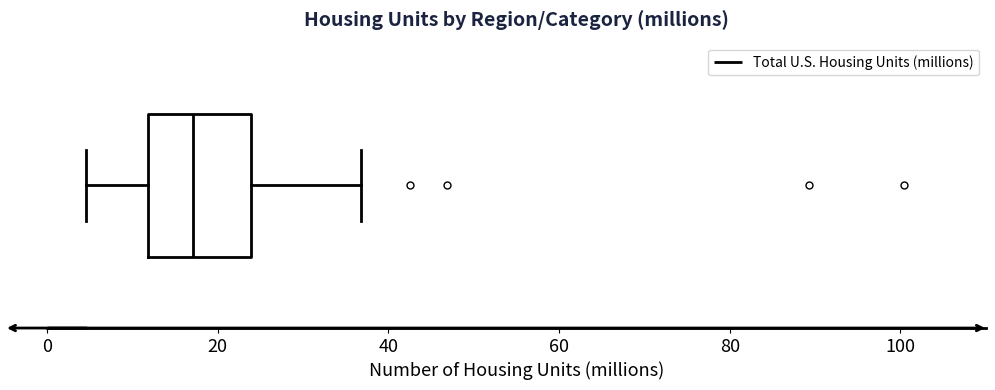

Where does the right whisker of the box end on the x-axis? The values are not printed on the chart, so give them approximately, as read against the axis.

36